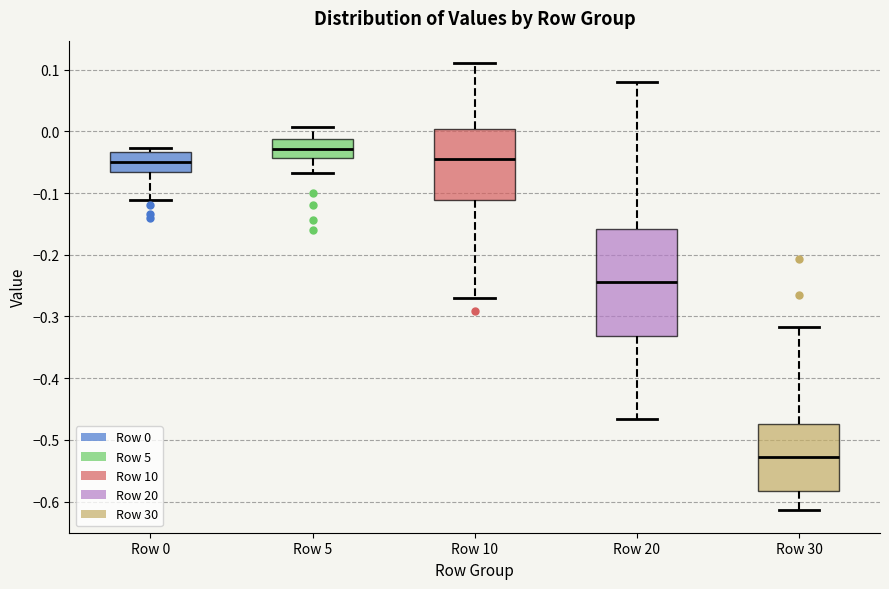

Reading left to right, read every box against the y-axis: the position of its median line, the range the box covers, and the ends of its whiskers. The values are not printed on the chart, so give them approximately, as read against the axis.

Row 0: median -0.05, box -0.07 to -0.03, whiskers -0.11 to -0.03 (just above the box's upper edge)
Row 5: median -0.03, box -0.04 to -0.01, whiskers -0.07 to 0.01
Row 10: median -0.05, box -0.11 to 0.00, whiskers -0.27 to 0.11
Row 20: median -0.24, box -0.33 to -0.16, whiskers -0.47 to 0.08
Row 30: median -0.53, box -0.58 to -0.47, whiskers -0.61 to -0.32